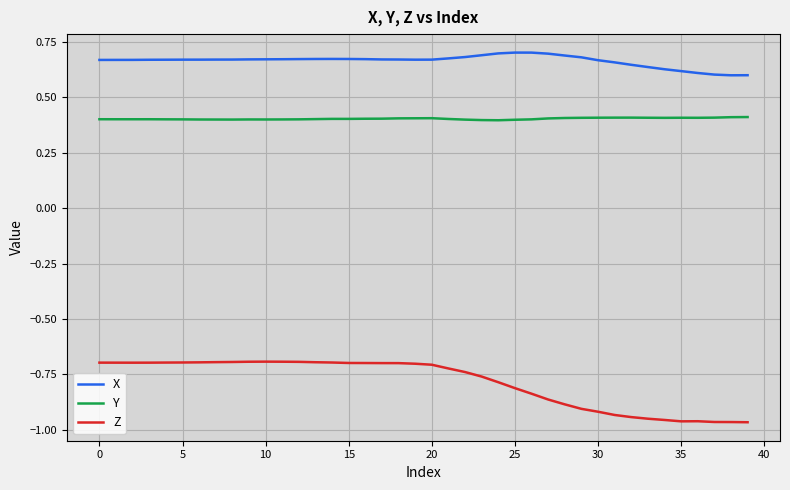

List the series in order of their overall mean, highest first.

X, Y, Z